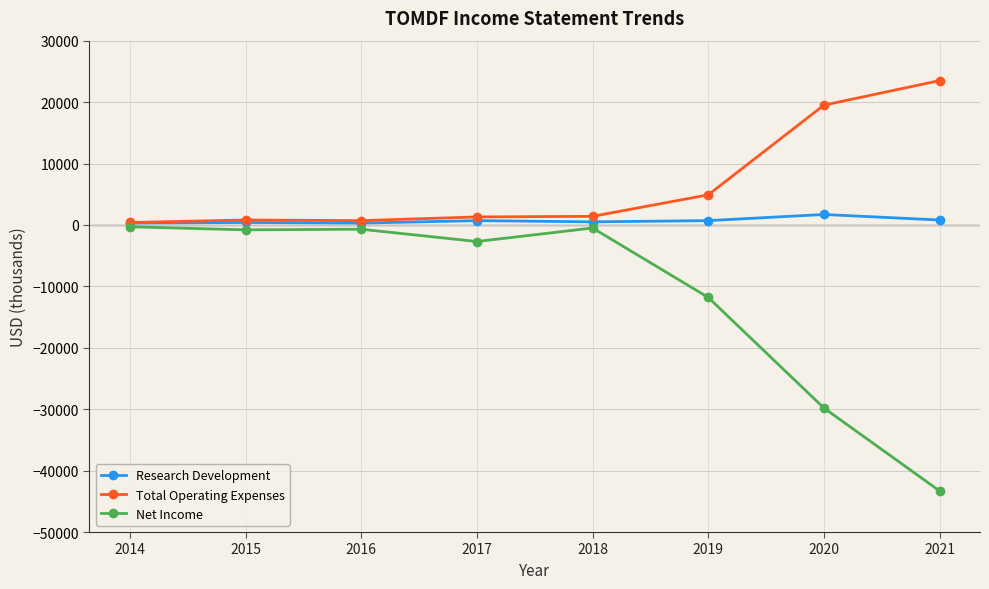

True or false: Total Operating Expenses has a value of 1300 at 2017.

True